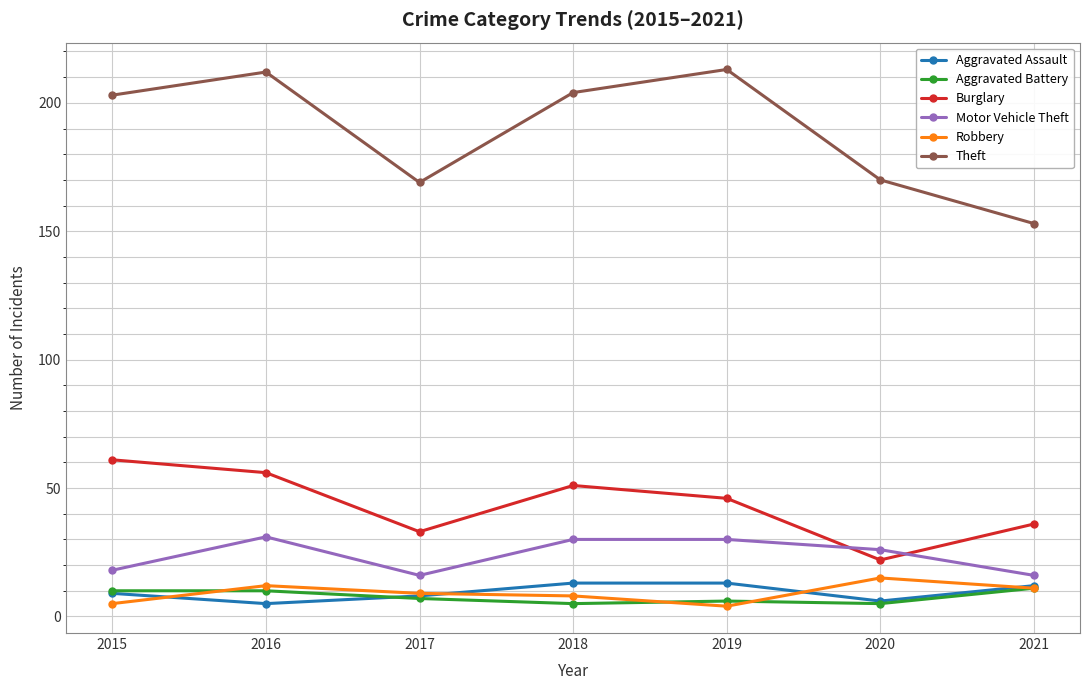

Reading right to left, list all the values displayed in this chart.

Aggravated Assault: 2021=12	2020=6	2019=13	2018=13	2017=8	2016=5	2015=9
Aggravated Battery: 2021=11	2020=5	2019=6	2018=5	2017=7	2016=10	2015=10
Burglary: 2021=36	2020=22	2019=46	2018=51	2017=33	2016=56	2015=61
Motor Vehicle Theft: 2021=16	2020=26	2019=30	2018=30	2017=16	2016=31	2015=18
Robbery: 2021=11	2020=15	2019=4	2018=8	2017=9	2016=12	2015=5
Theft: 2021=153	2020=170	2019=213	2018=204	2017=169	2016=212	2015=203